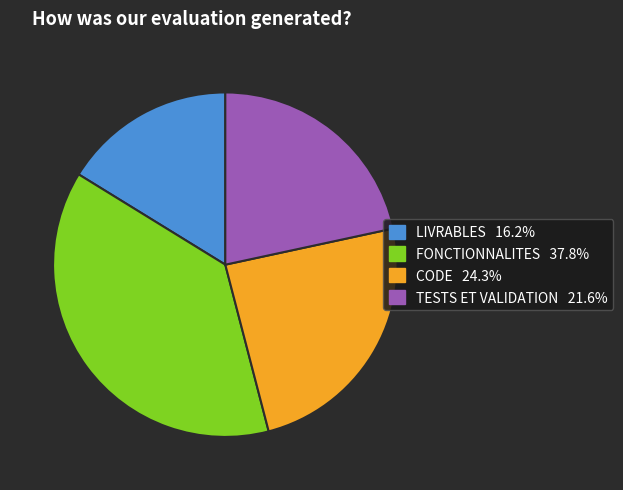

Rank the categories by value from highest to lowest.

FONCTIONNALITES, CODE, TESTS ET VALIDATION, LIVRABLES